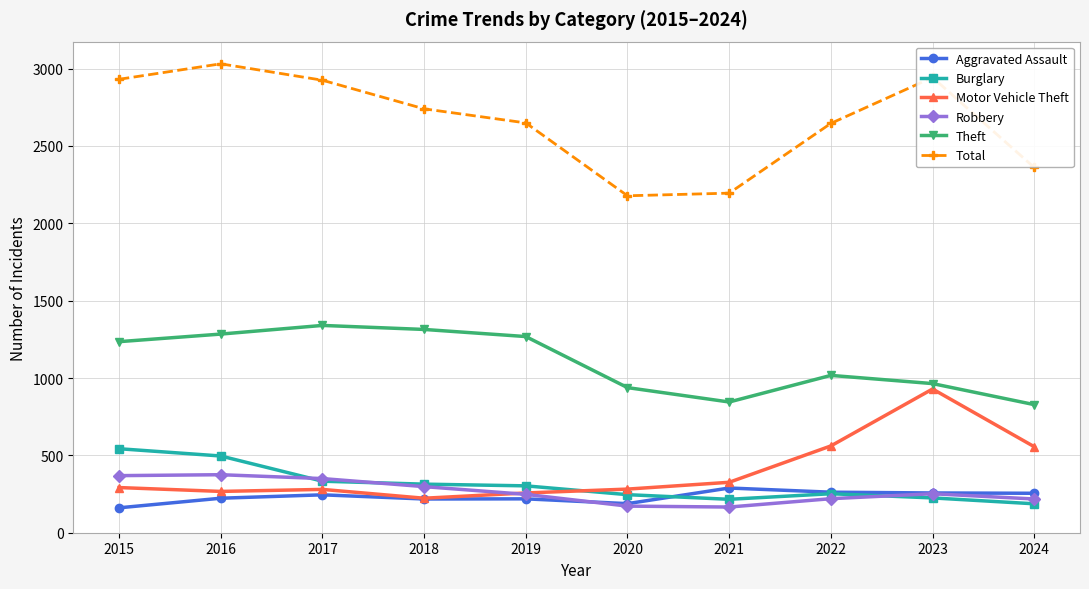

True or false: Burglary and Total cross at least once.

False